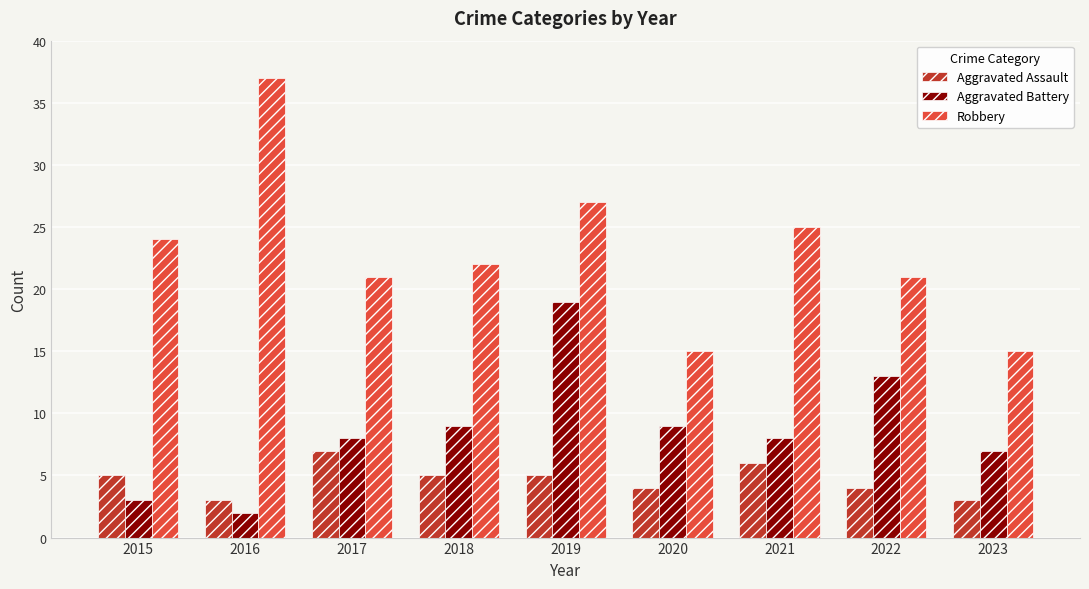

How many bars are there in each group?

3